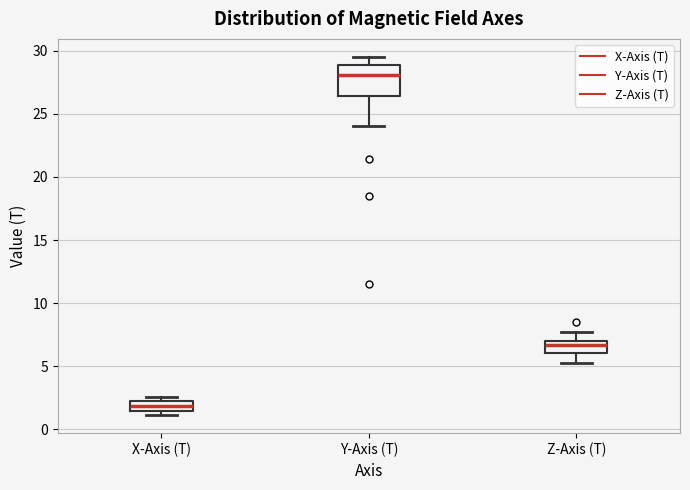

Where does the median line of the box for X-Axis (T) sit on the y-axis? The values are not printed on the chart, so give them approximately, as read against the axis.

2.0